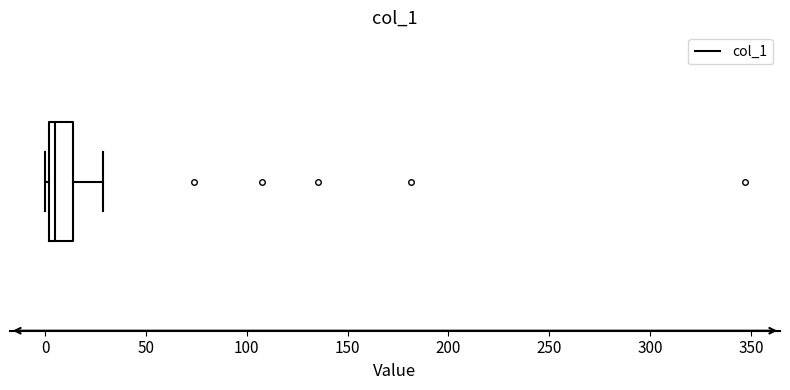

Read this box plot against the x-axis: the position of the median line, the range covered by the box, and the ends of both whiskers. The values are not printed on the chart, so give them approximately, as read against the axis.

median 5, box 0 to 15, whiskers 0 (just left of the box's left edge) to 30